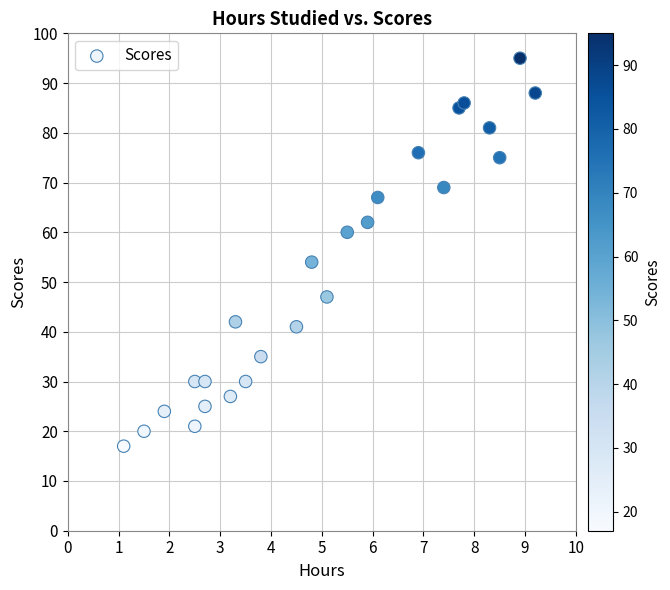

What Y value in the scatter plot is closest to 56?

54